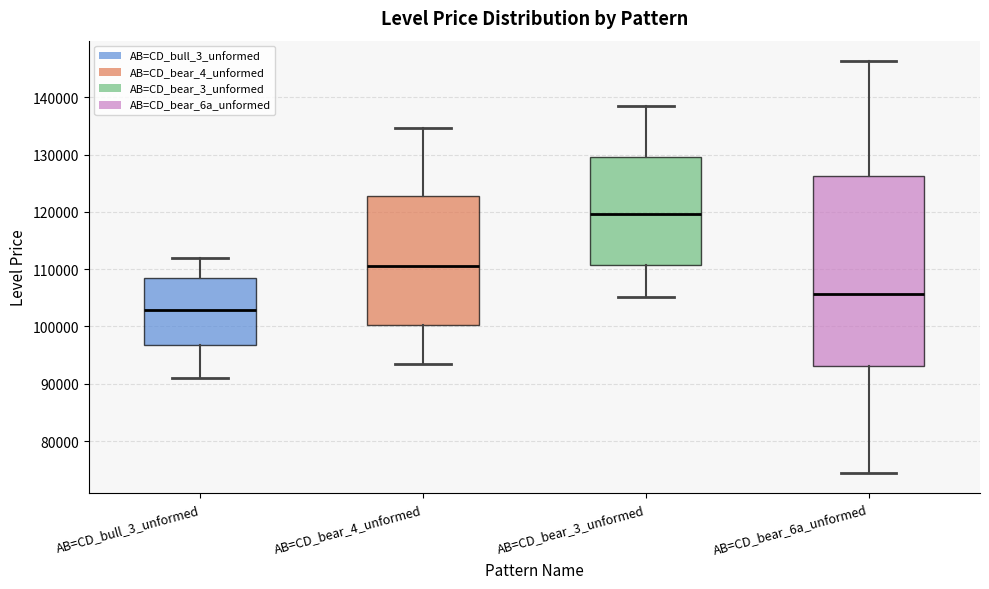

Reading left to right, transcribe this box plot: for each box, give where its median line is, the range the box spans, and where its two whiskers end, as read against the y-axis. The values are not printed on the chart, so give them approximately, as read against the axis.

AB=CD_bull_3_unformed: median 103000, box 97000 to 108000, whiskers 91000 to 112000
AB=CD_bear_4_unformed: median 111000, box 100000 to 123000, whiskers 93000 to 135000
AB=CD_bear_3_unformed: median 120000, box 111000 to 130000, whiskers 105000 to 138000
AB=CD_bear_6a_unformed: median 106000, box 93000 to 126000, whiskers 75000 to 146000